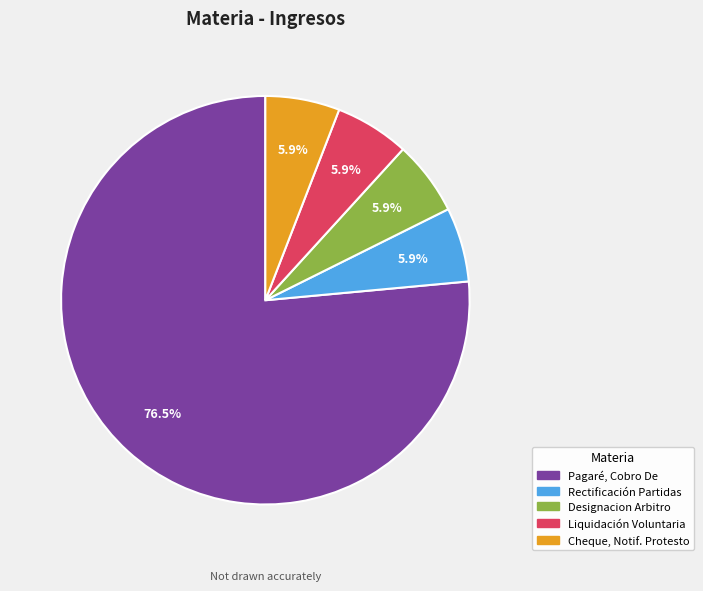

Is there a majority slice in this chart?

Yes